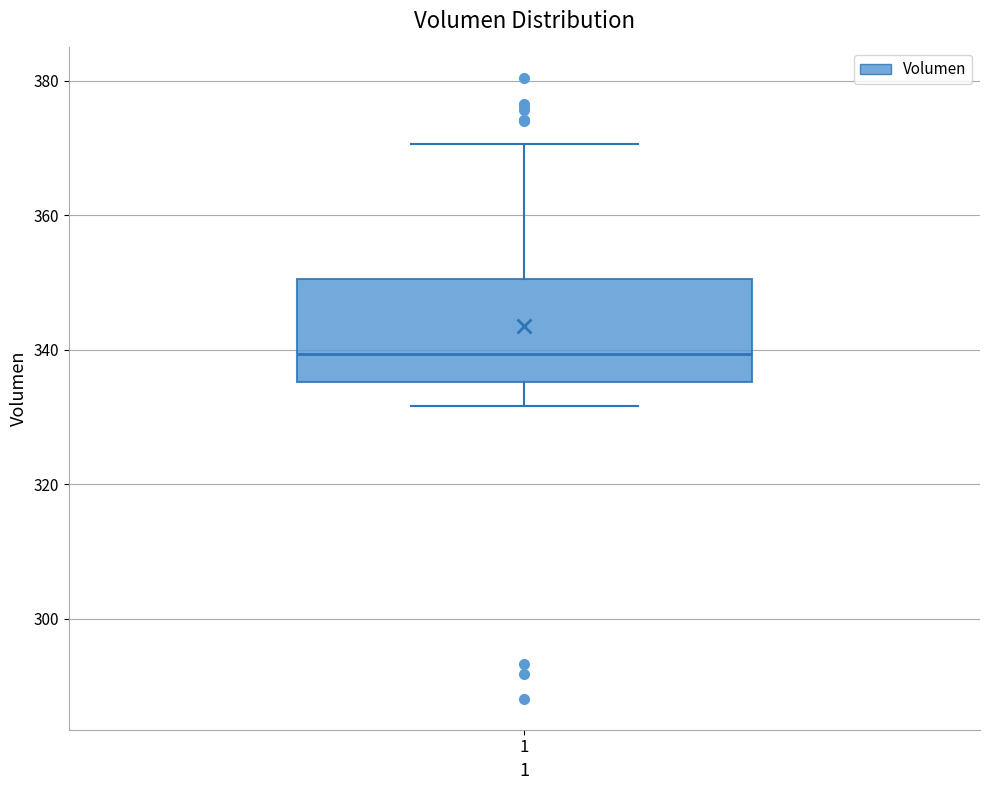

Transcribe this box plot: give where the median line is, the range the box spans, and where the two whiskers end, as read against the y-axis. The values are not printed on the chart, so give them approximately, as read against the axis.

median 340, box 336 to 350, whiskers 332 to 370